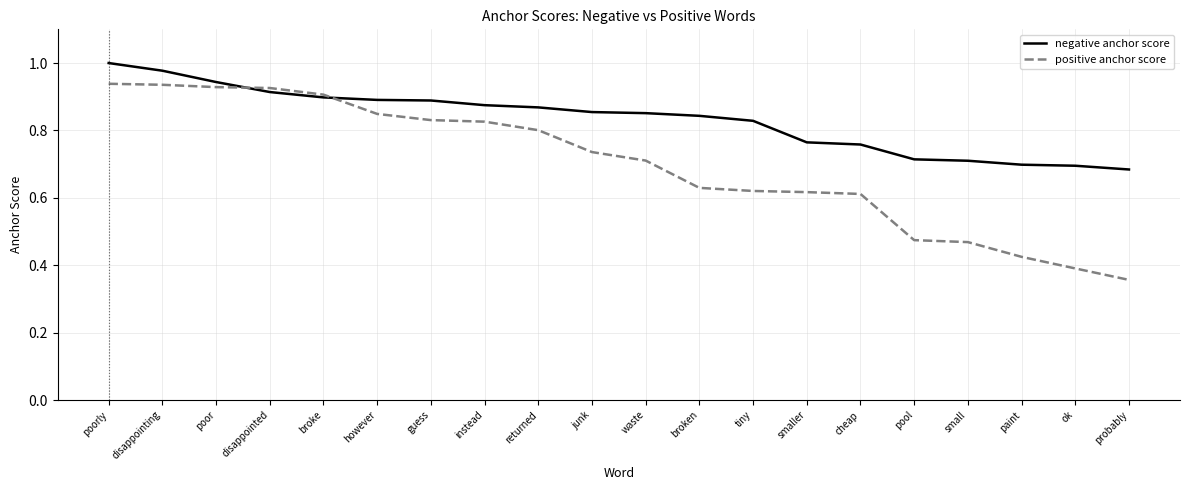

How many lines are shown in the chart?

2